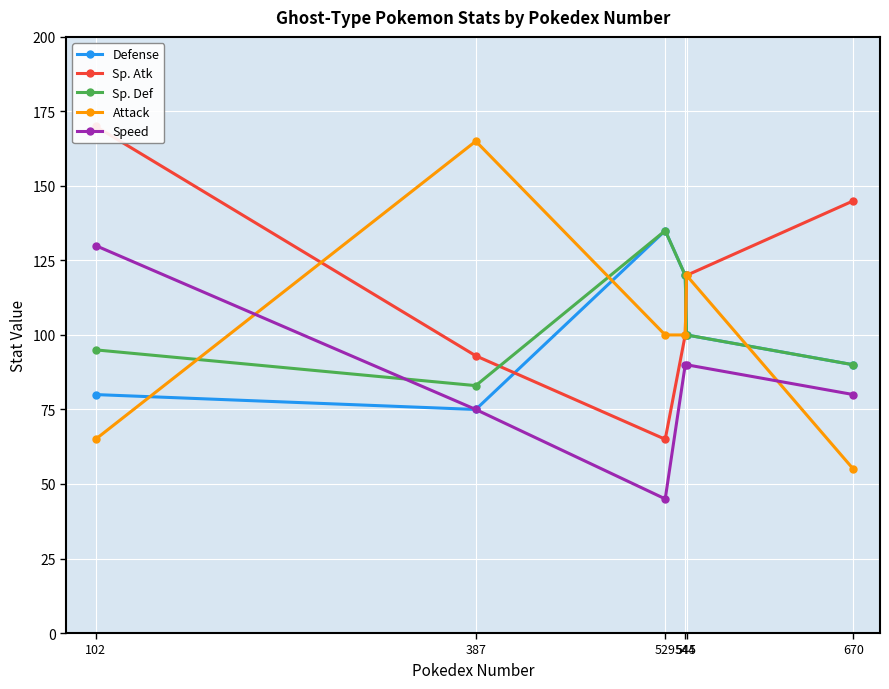

True or false: Attack has more than 2 points higher than both neighbors.

False